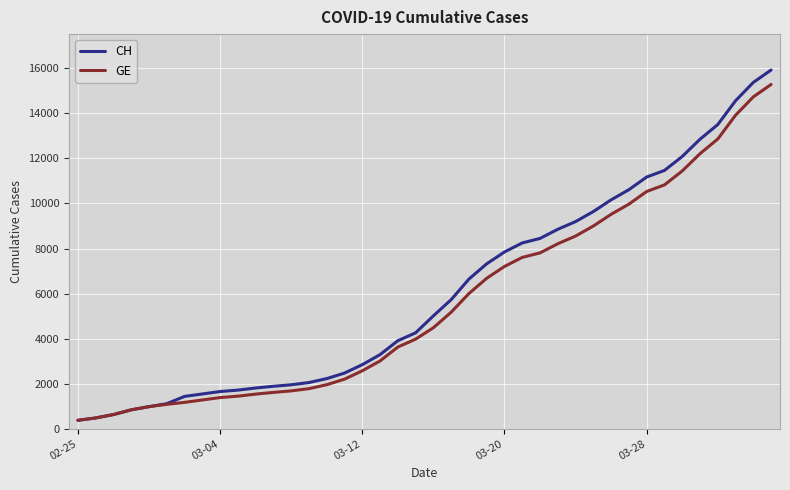

What is the greatest value displayed?

15926